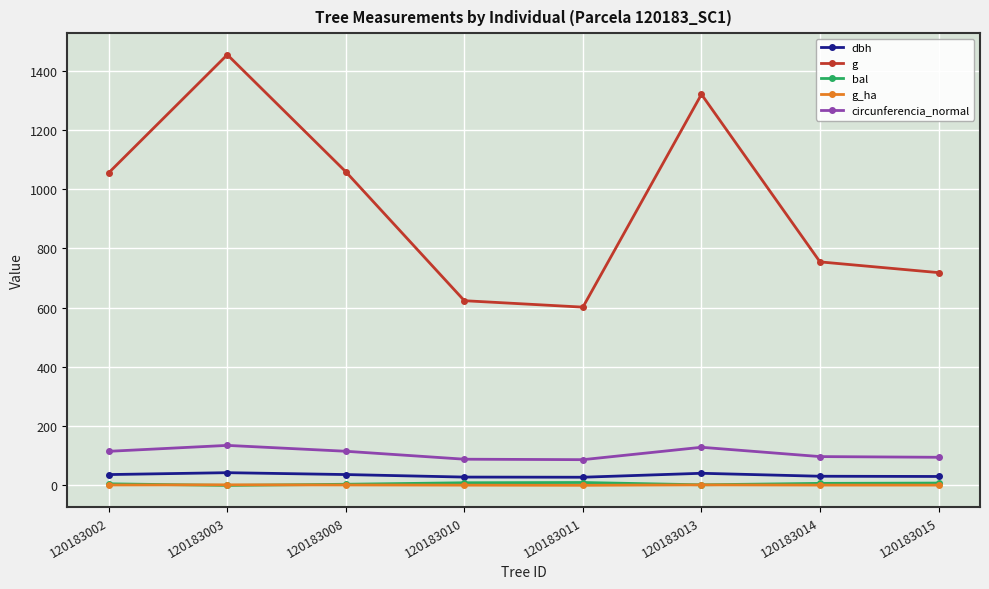

Which series has the largest range (max minus min)?

g